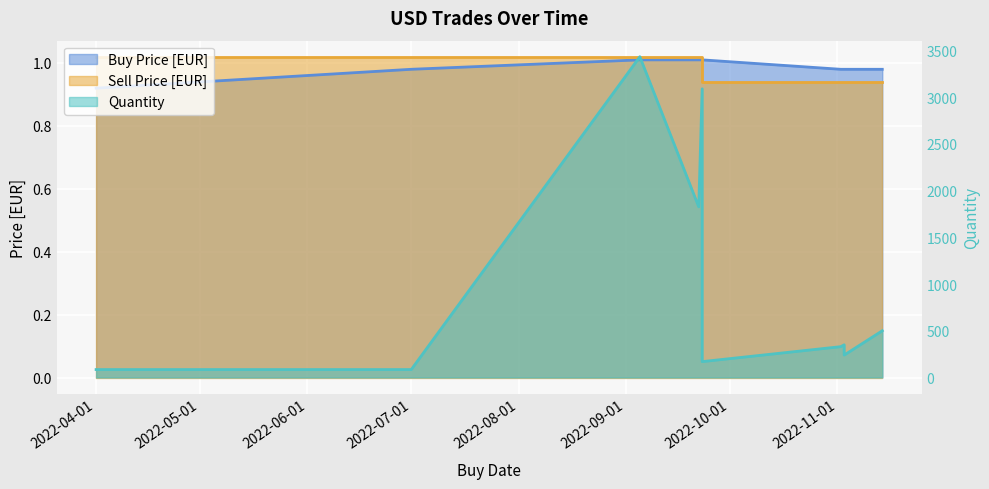

What is the average value of the Buy Price [EUR] series?

1.0